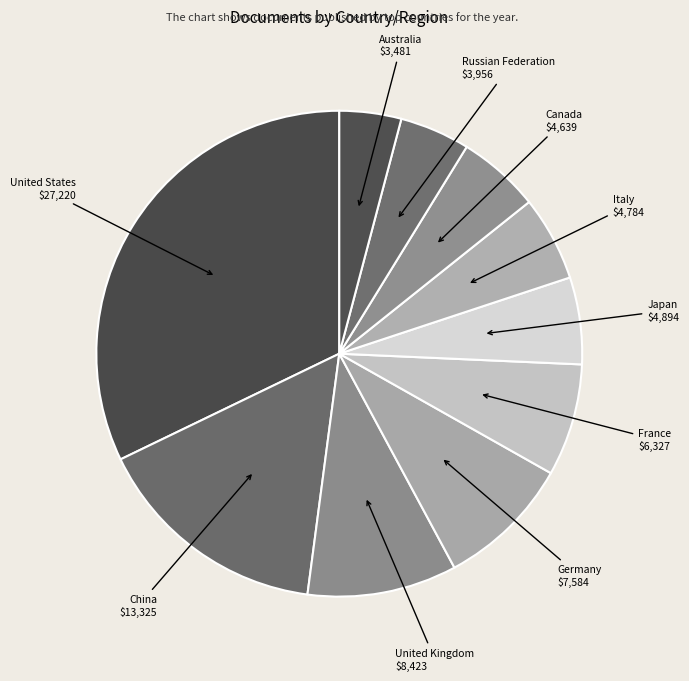

How many segments does this pie chart have?

10